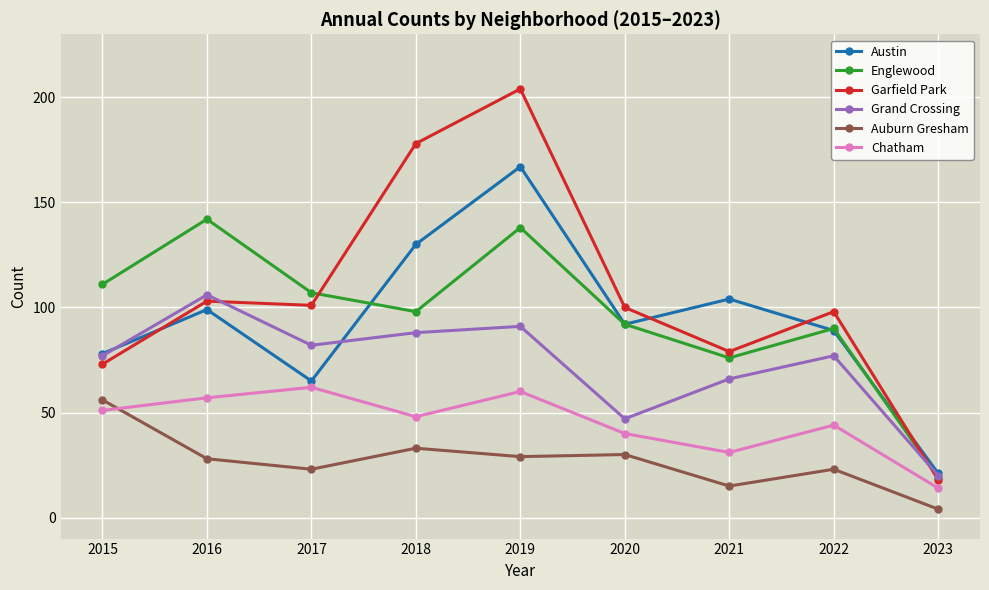

What value does the Garfield Park series have at 2023?

18